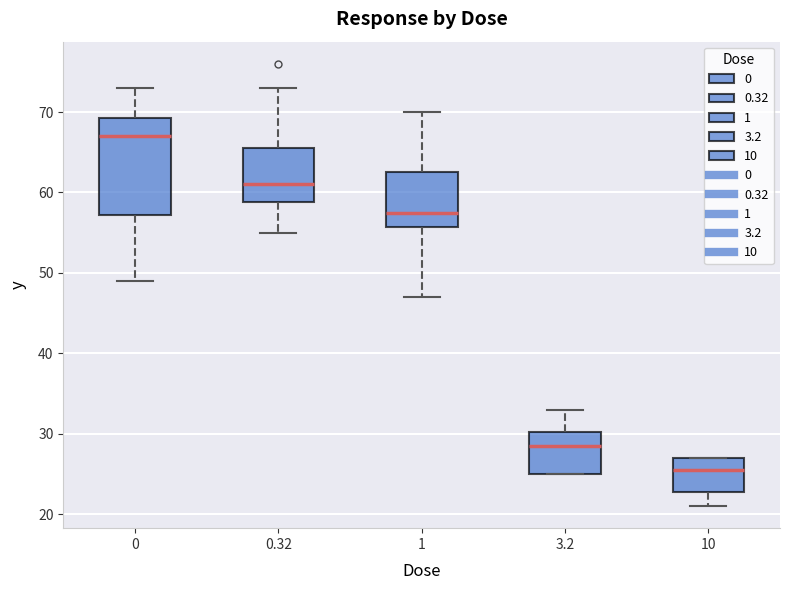

Where is the upper edge of the box at x = 10 on the y-axis? The values are not printed on the chart, so give them approximately, as read against the axis.

27